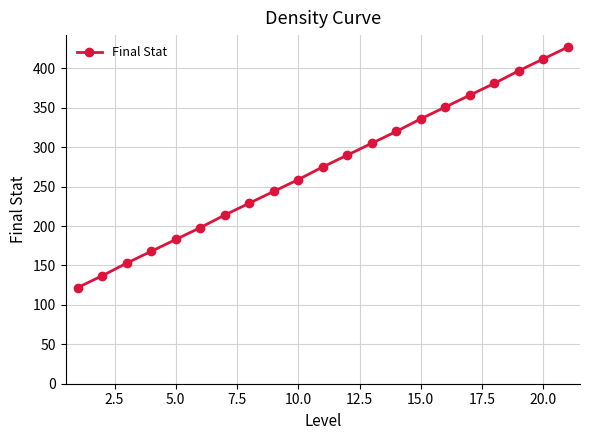

What is the sum of all values?

5767